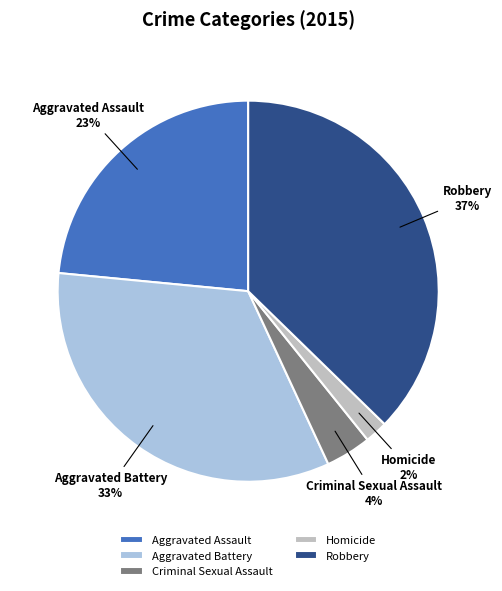

Which slice is the largest?

Robbery